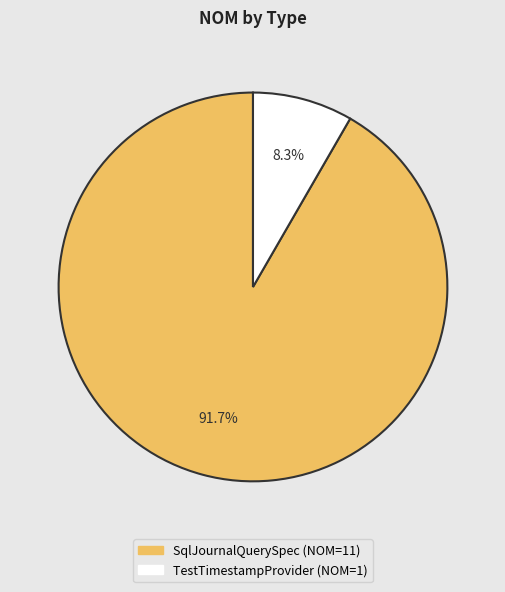

Does any single category account for the majority?

Yes